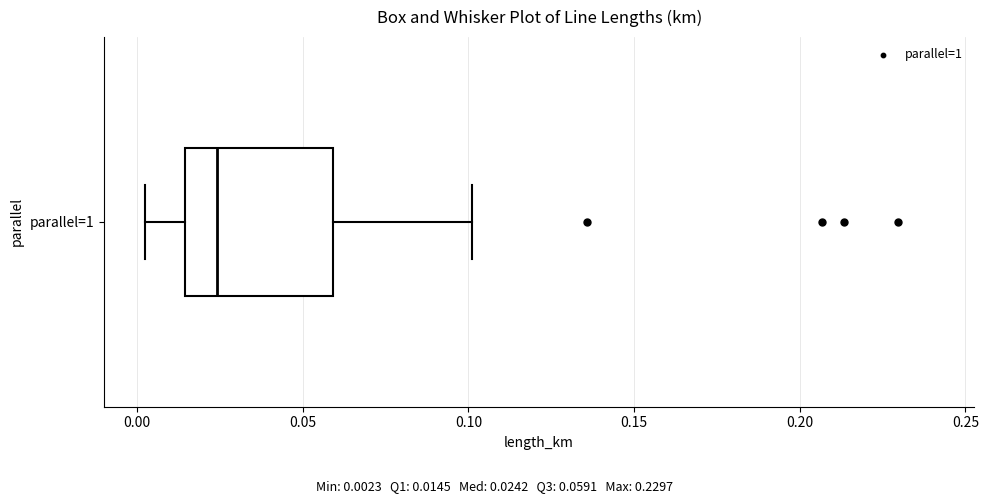

Read this box plot against the x-axis: the position of the median line, the range covered by the box, and the ends of both whiskers. The values are not printed on the chart, so give them approximately, as read against the axis.

median 0.025, box 0.015 to 0.060, whiskers 0.000 to 0.100